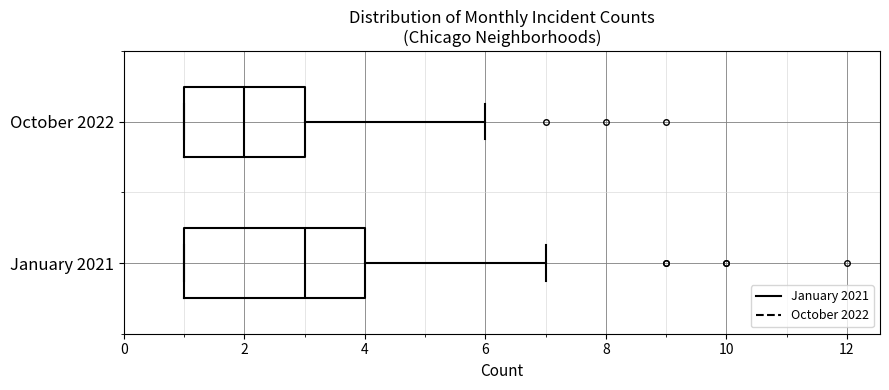

Reading bottom to top, read every box against the x-axis: the position of its median line, the range the box covers, and the ends of its whiskers. The values are not printed on the chart, so give them approximately, as read against the axis.

January 2021: median 3, box 1 to 4, whiskers 1 to 7
October 2022: median 2, box 1 to 3, whiskers 1 to 6